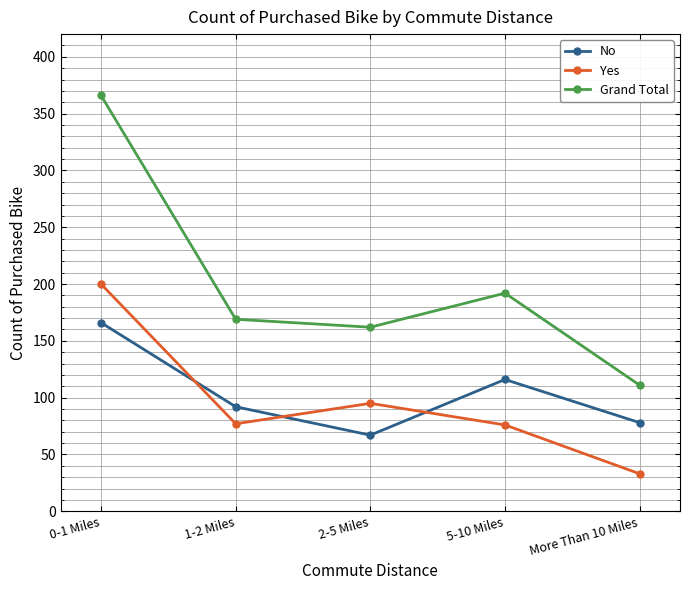

What is the approximate value of Yes at 5-10 Miles, to the nearest 50?

100